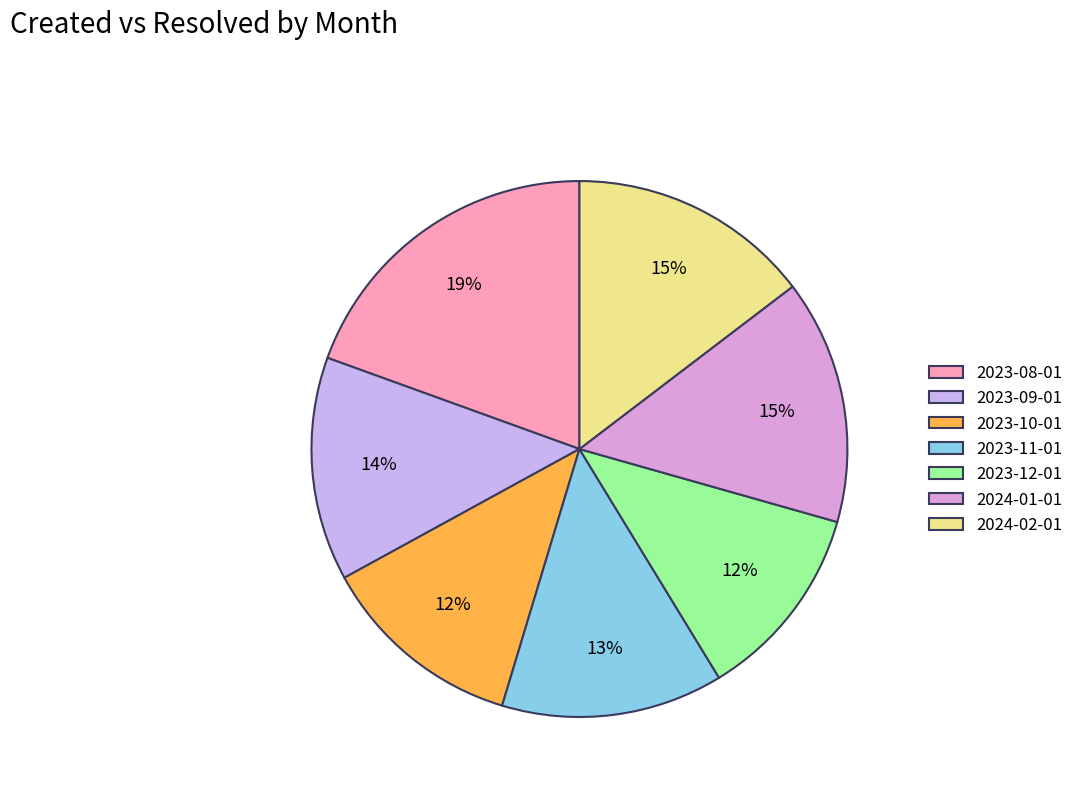

Does 2023-10-01 account for over 50% of the chart?

No